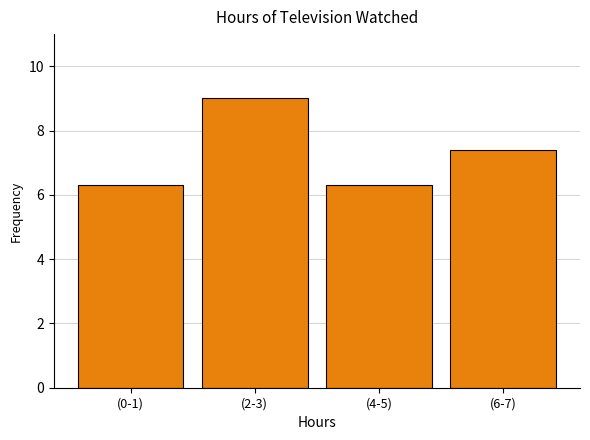

Reading right to left, list all the values displayed in this chart.

(6-7)=7.4	(4-5)=6.3	(2-3)=9.0	(0-1)=6.3